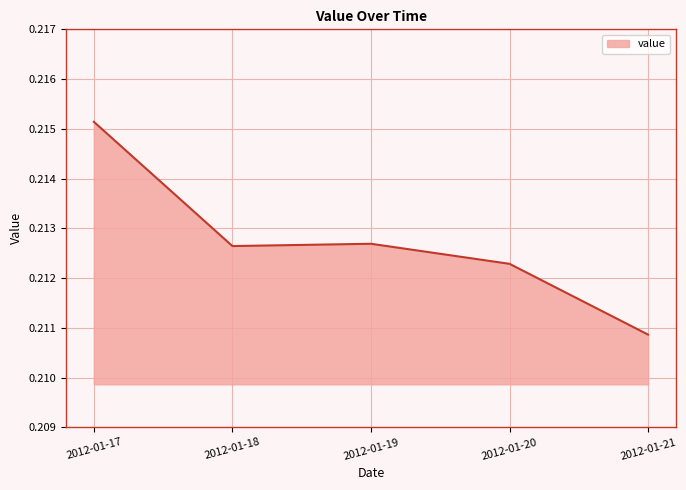

True or false: the data shows 0.3 at 2012-01-20.

False